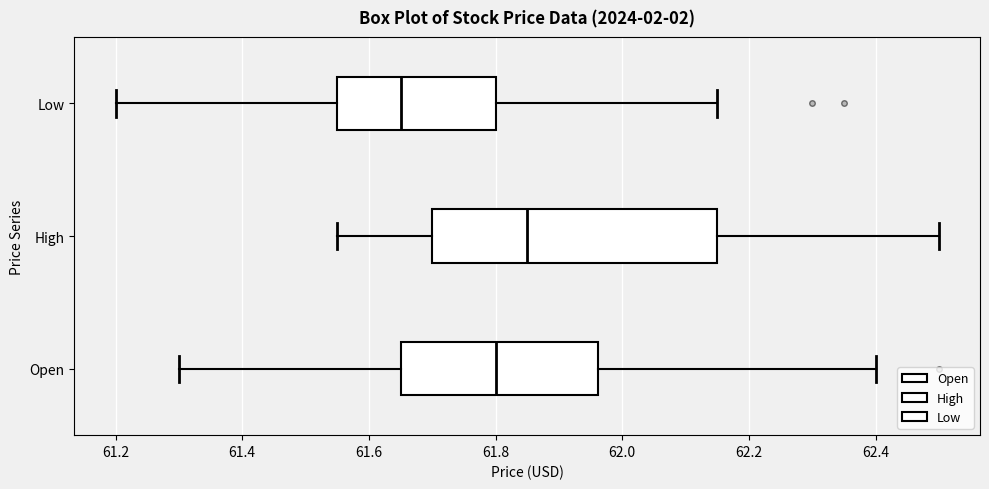

Where does the left whisker of the box for Low end on the x-axis? The values are not printed on the chart, so give them approximately, as read against the axis.

61.20